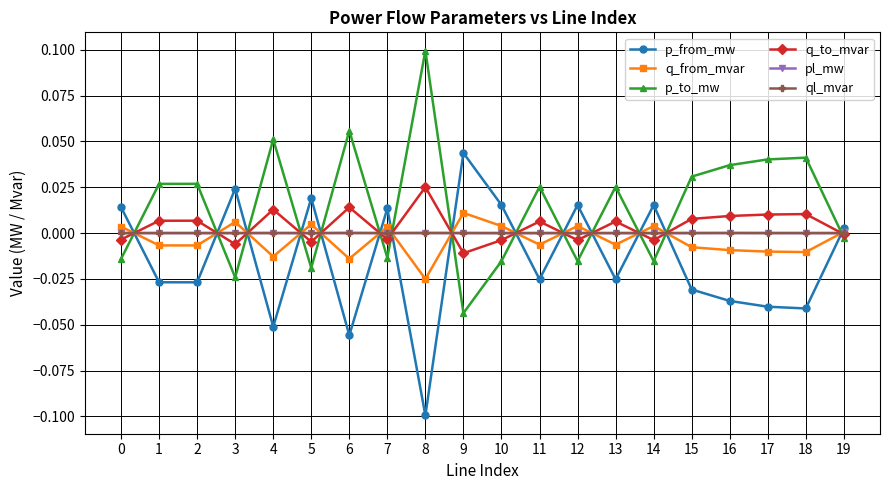

True or false: p_from_mw and q_to_mvar intersect in this chart.

True